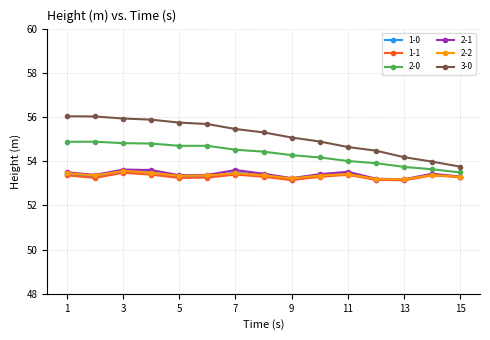

What is the highest value of the 2-0 series?

54.9